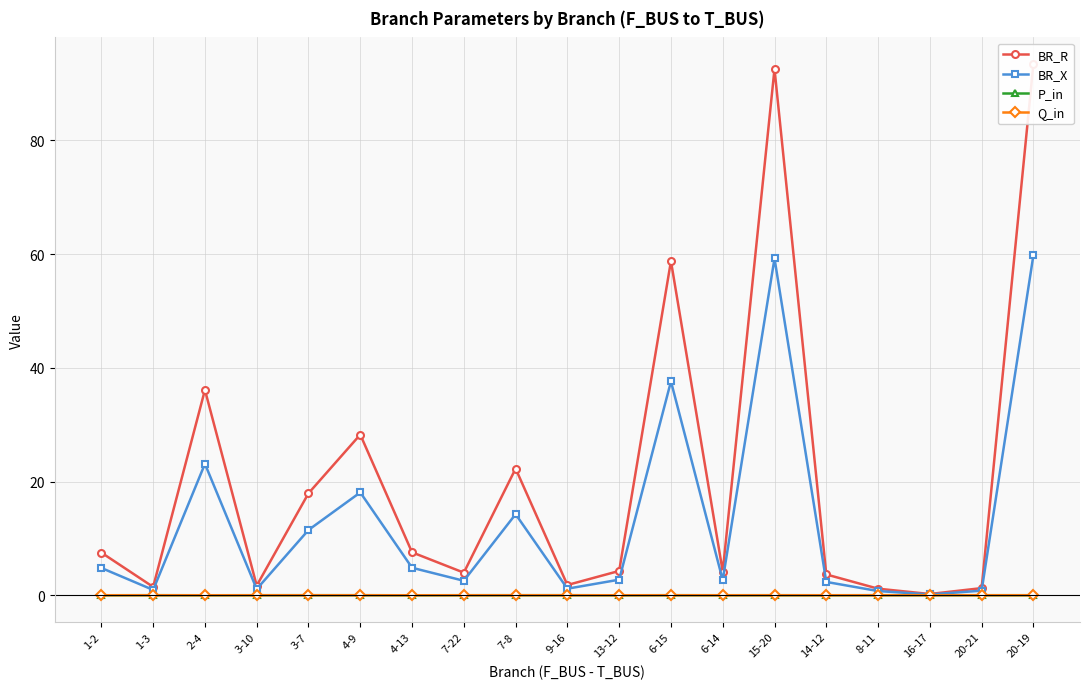

Is it true that Q_in equals 0.0 at 9-16?

False